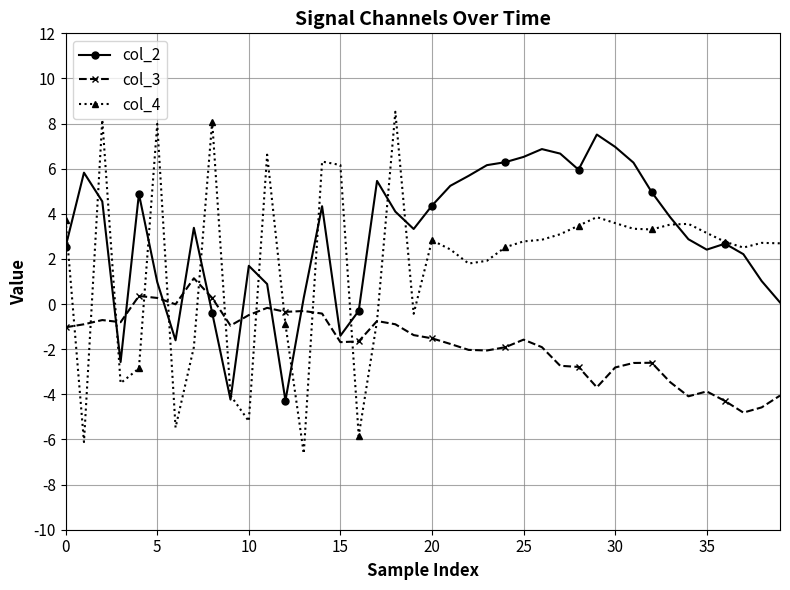

Does the chart display data point markers on the line(s)?

Yes